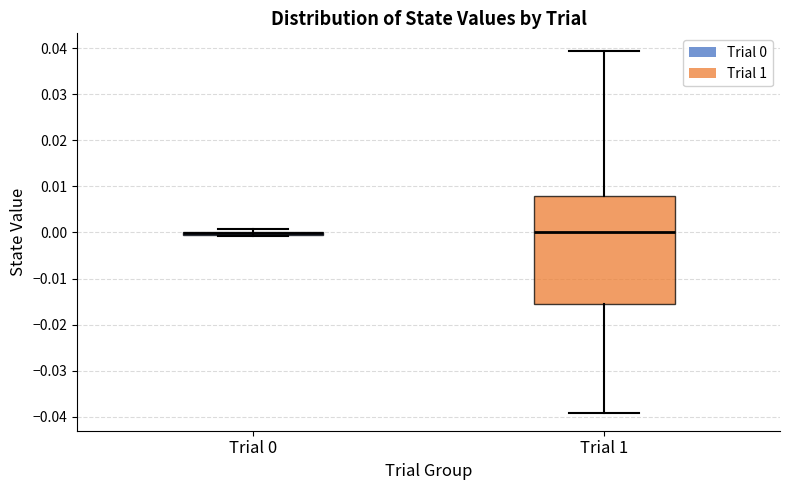

Where is the upper edge of the box for Trial 1 on the y-axis? The values are not printed on the chart, so give them approximately, as read against the axis.

0.008